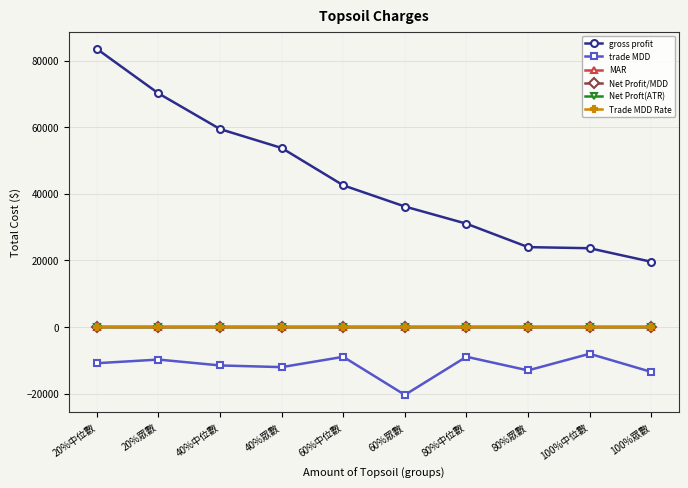

What is the label of the 2nd point from the left?

20%眾數